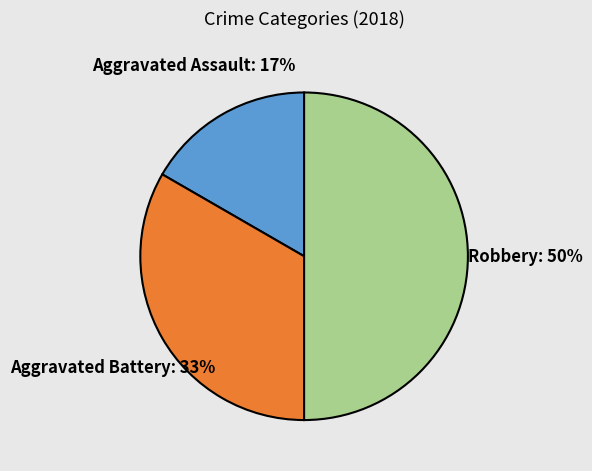

The Aggravated Battery slice represents 18% of the pie. True or false?

False